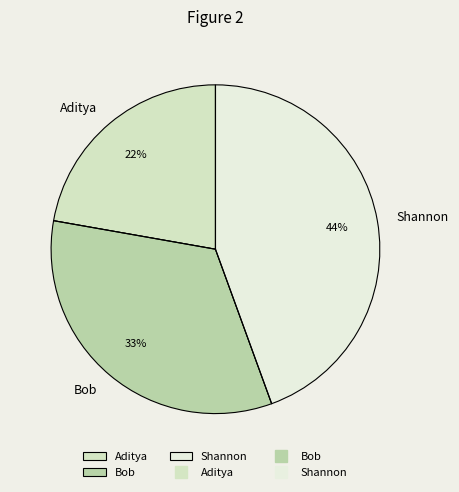

What is the smallest slice in the pie chart?

Aditya